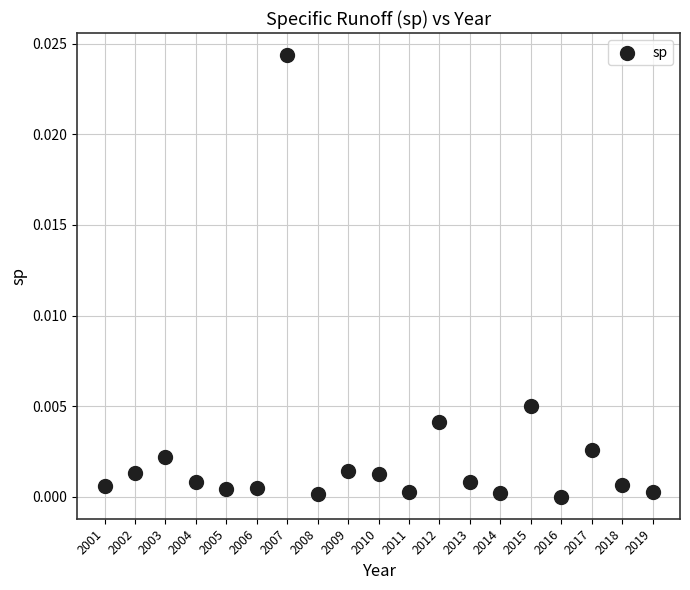

What is the range of X values (max minus min)?

18.0